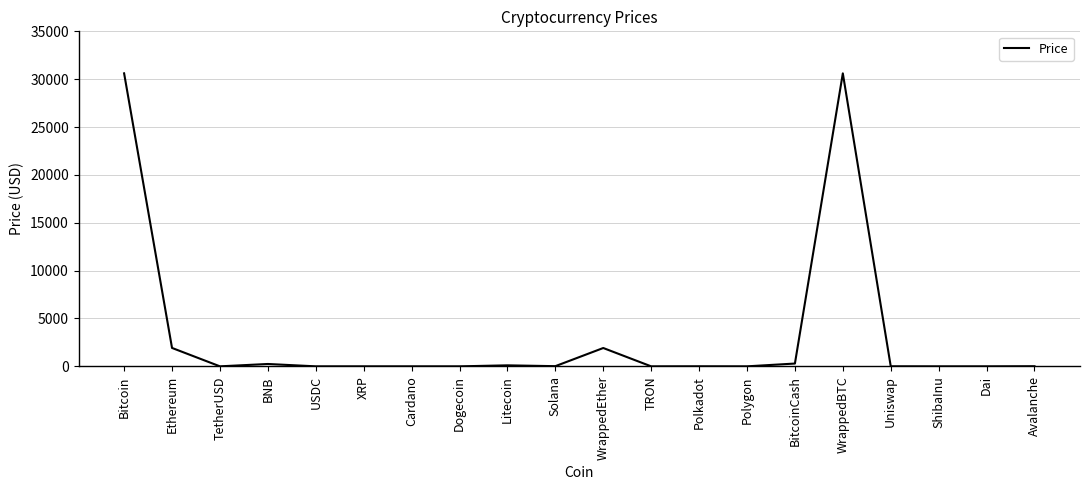

The chart shows a value of 292.2 at BitcoinCash. True or false?

True